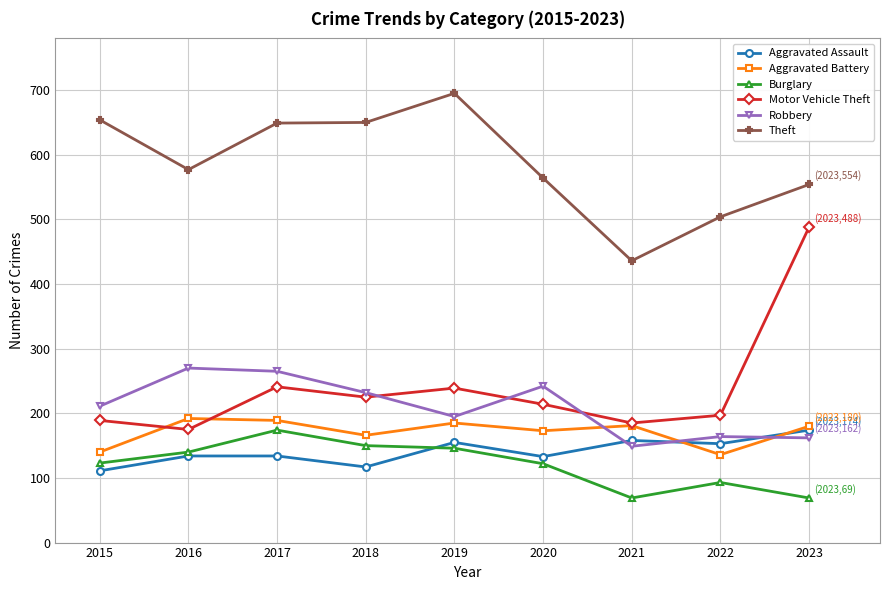

What is the minimum value for Theft?

436